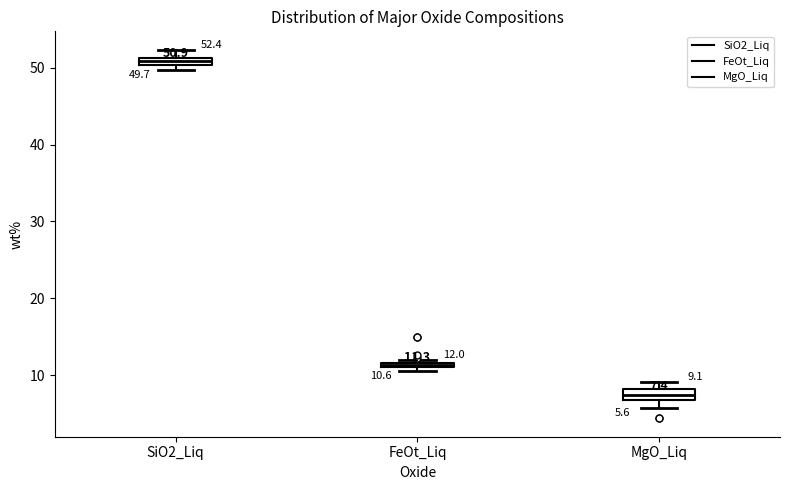

Which box has the highest median line?

SiO2_Liq